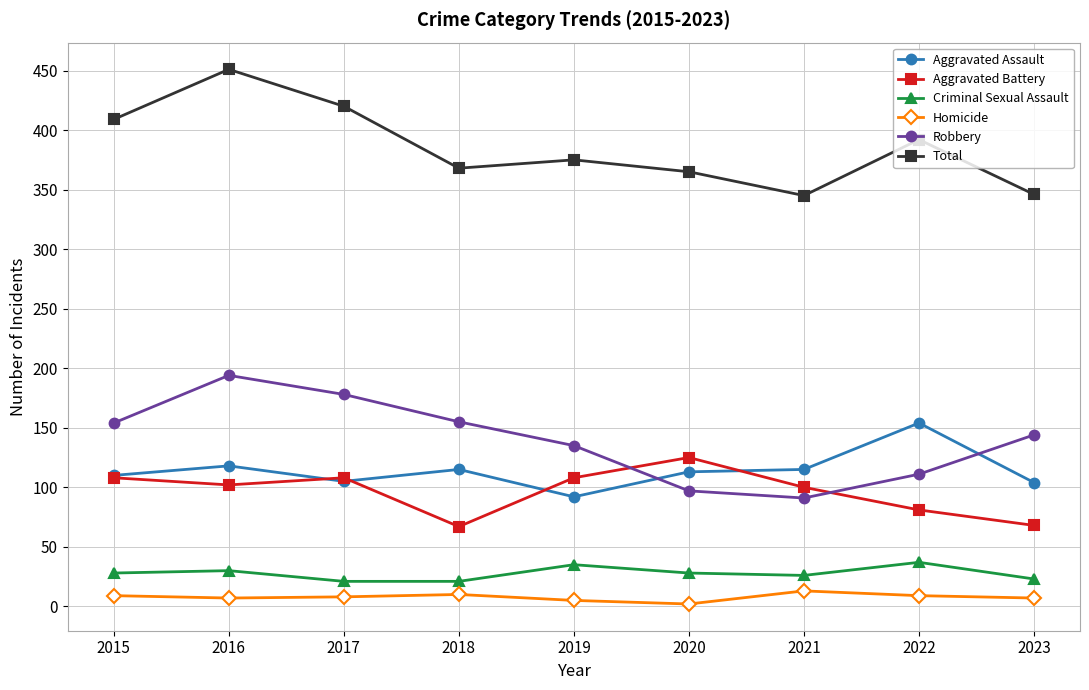

Is it true that Aggravated Battery equals 68 at 2023?

True